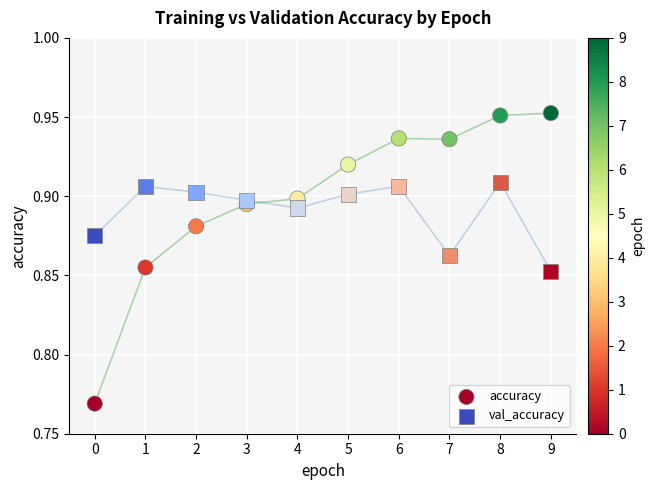

Which series has the largest Y range (max minus min)?

accuracy